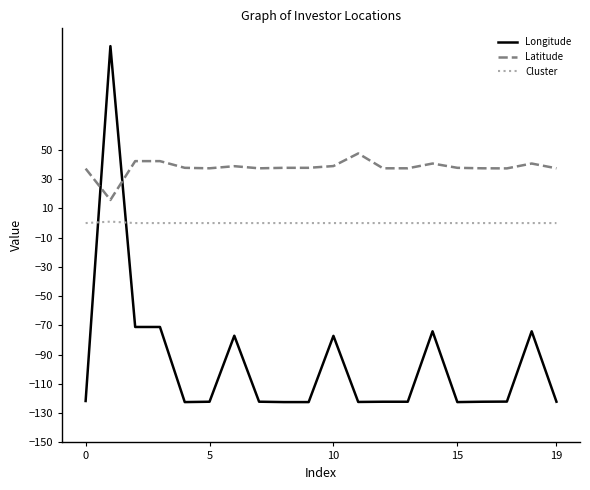

What is the sum of all Longitude values?

-1912.1